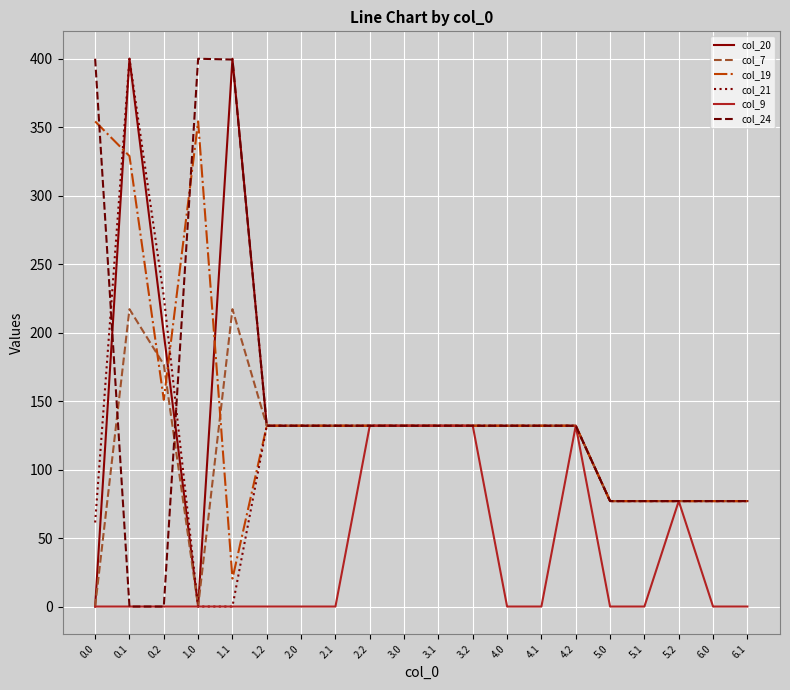

True or false: col_21 and col_24 cross at least once.

True